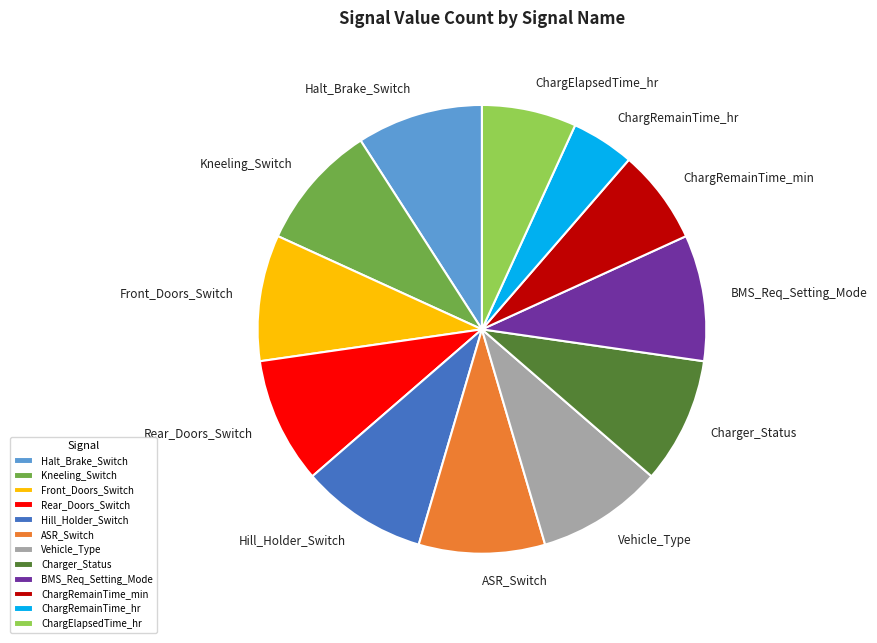

True or false: BMS_Req_Setting_Mode accounts for 9% of the total.

True